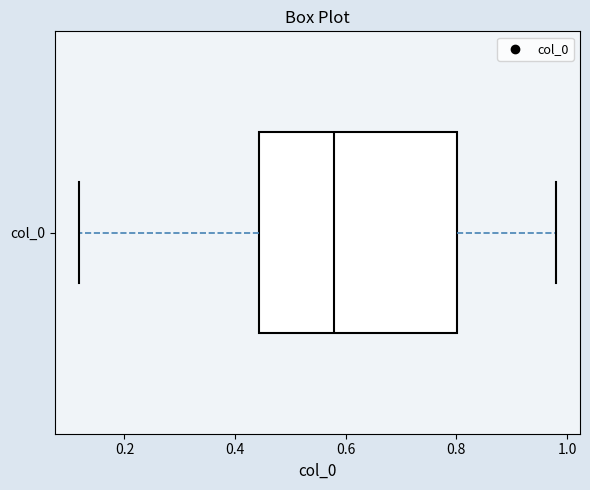

Transcribe this box plot: give where the median line is, the range the box spans, and where the two whiskers end, as read against the x-axis. The values are not printed on the chart, so give them approximately, as read against the axis.

median 0.58, box 0.44 to 0.80, whiskers 0.12 to 0.98